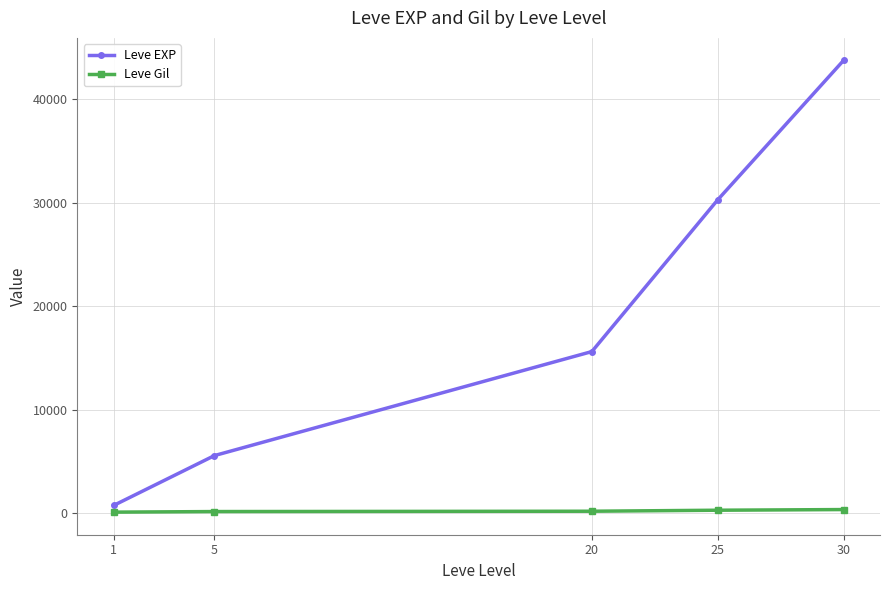

What is the sum of the Leve EXP values at 5 and 1?

6338.3